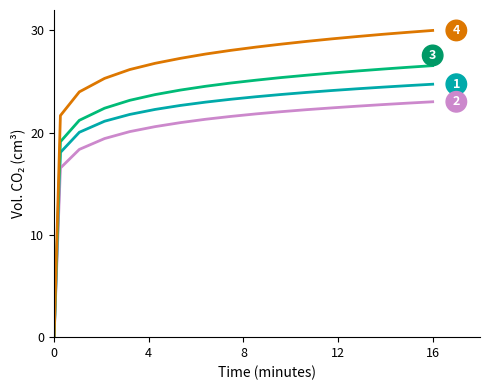

What is the maximum value shown in the chart?

30.0